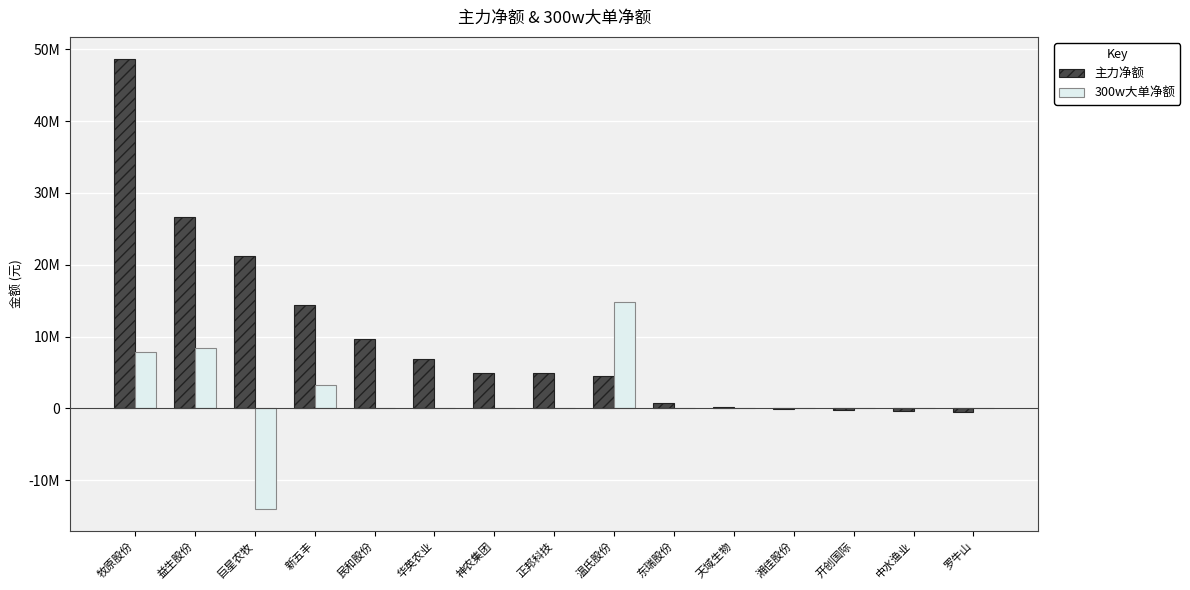

Are the bars grouped side by side (vs. stacked)?

Yes